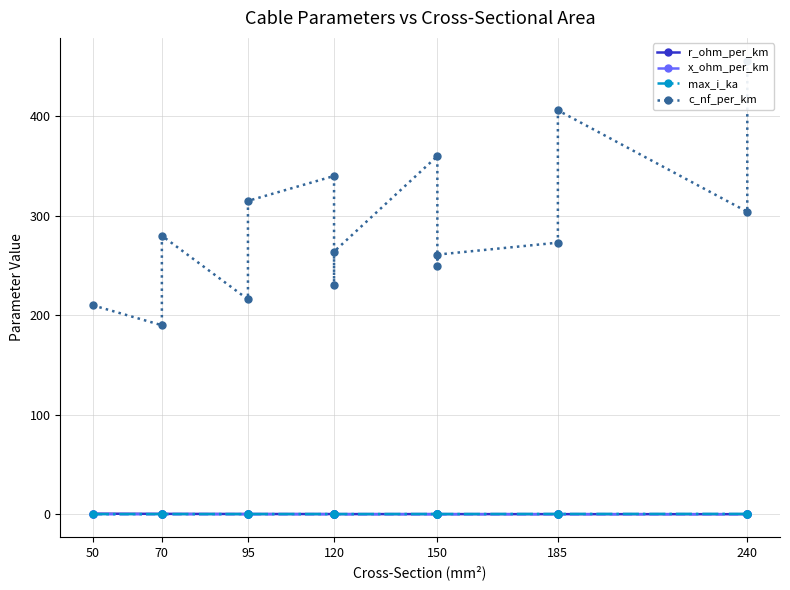

Is this an area chart (filled region under the line)?

No